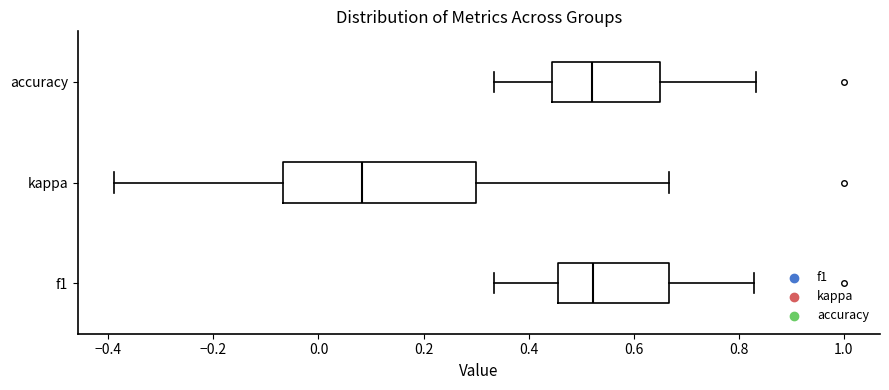

Reading bottom to top, read every box against the x-axis: the position of its median line, the range the box covers, and the ends of its whiskers. The values are not printed on the chart, so give them approximately, as read against the axis.

f1: median 0.52, box 0.46 to 0.66, whiskers 0.34 to 0.82
kappa: median 0.08, box -0.06 to 0.30, whiskers -0.38 to 0.66
accuracy: median 0.52, box 0.44 to 0.66, whiskers 0.34 to 0.84